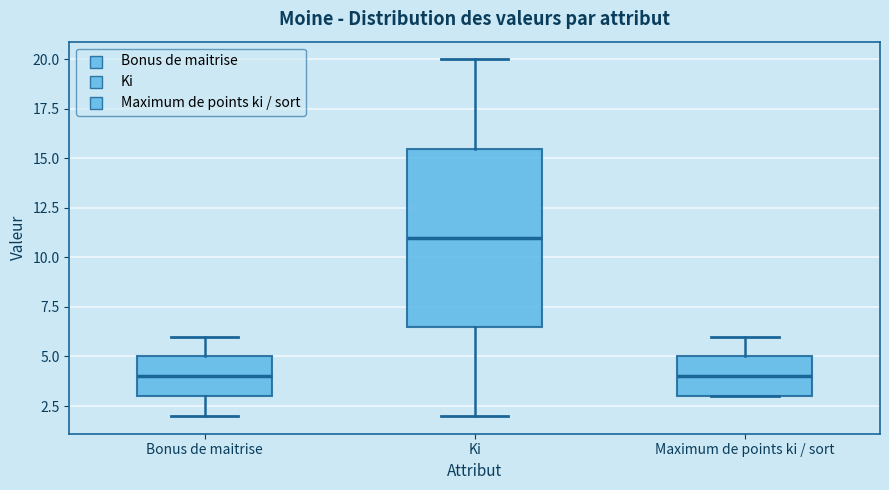

Where is the lower edge of the box for Bonus de maitrise on the y-axis? The values are not printed on the chart, so give them approximately, as read against the axis.

3.0